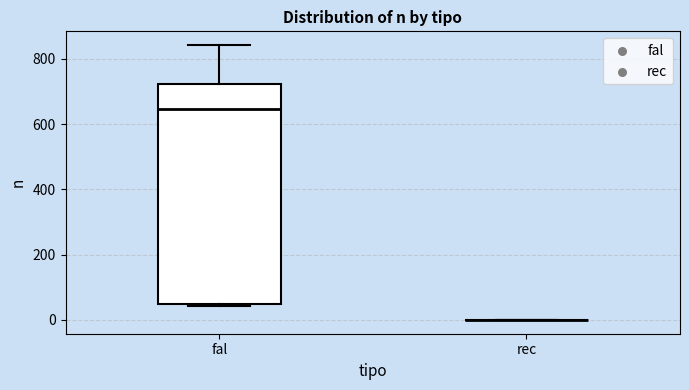

Reading left to right, read every box against the y-axis: the position of its median line, the range the box covers, and the ends of its whiskers. The values are not printed on the chart, so give them approximately, as read against the axis.

fal: median 640, box 40 to 720, whiskers 40 to 840
rec: box collapsed to a line at 0, whiskers 0 to 0